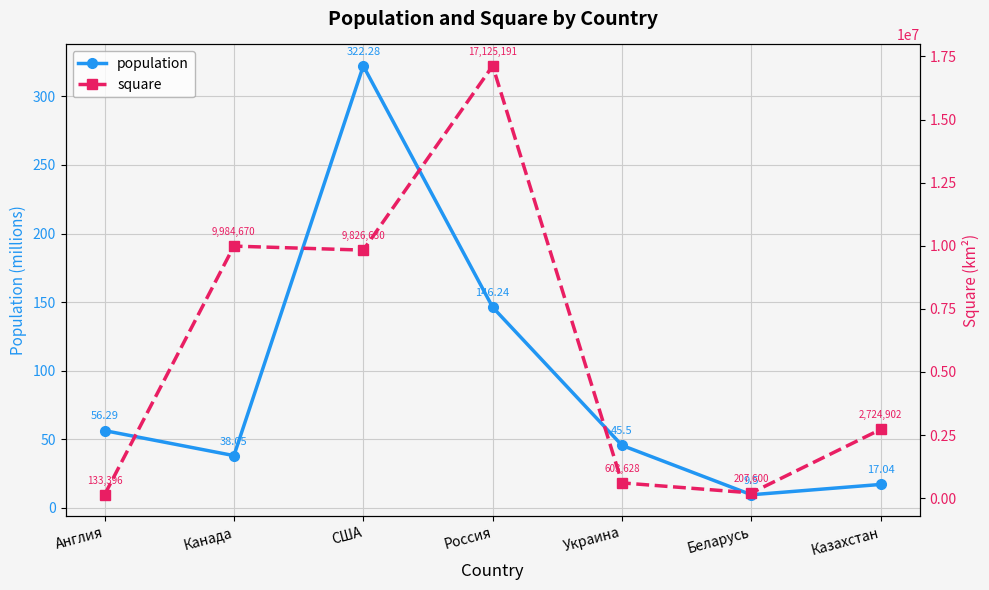

Between Англия and Россия, which series saw the biggest shift?

square